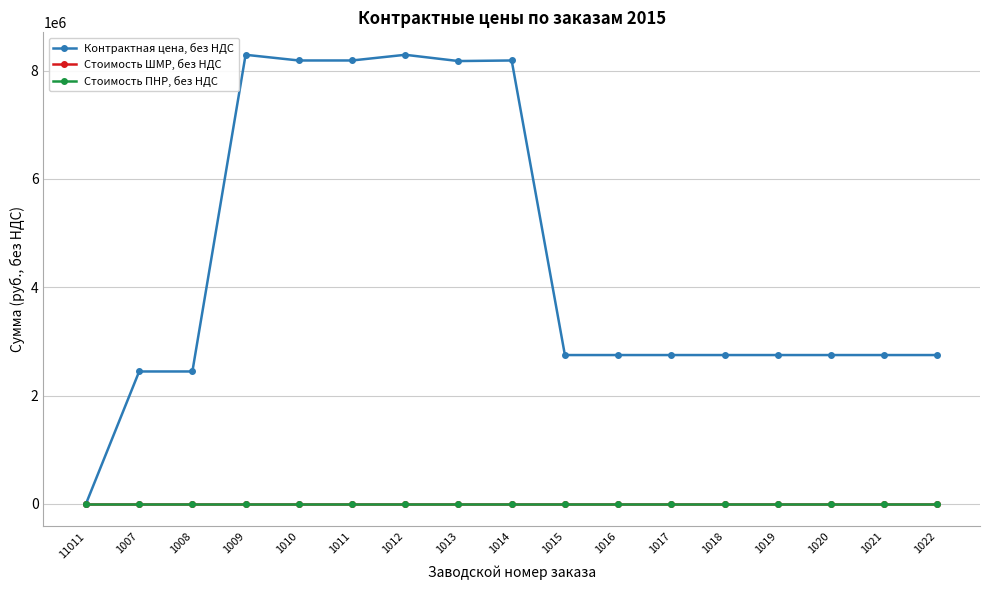

Which series changed the most between 1011 and 1018?

Контрактная цена, без НДС